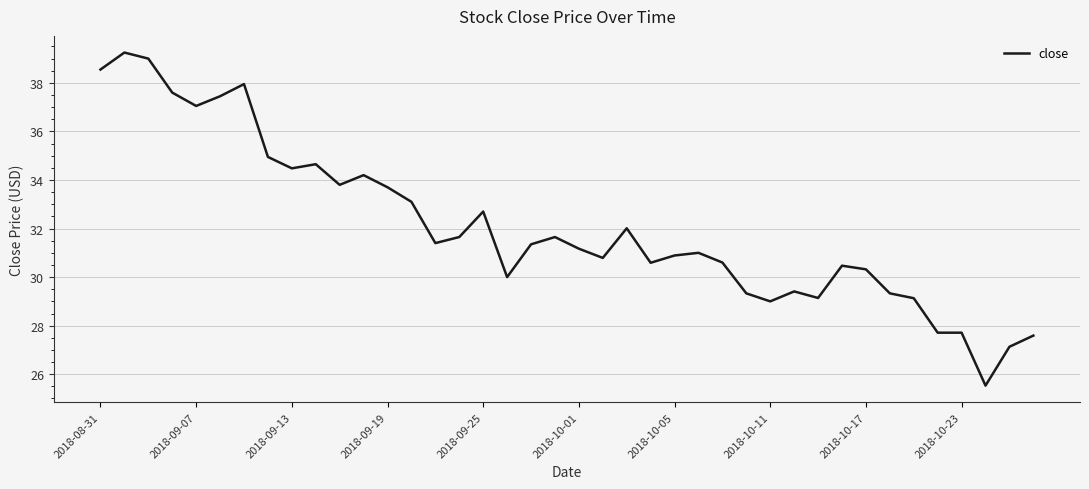

What is the difference between the maximum and minimum values?

13.7